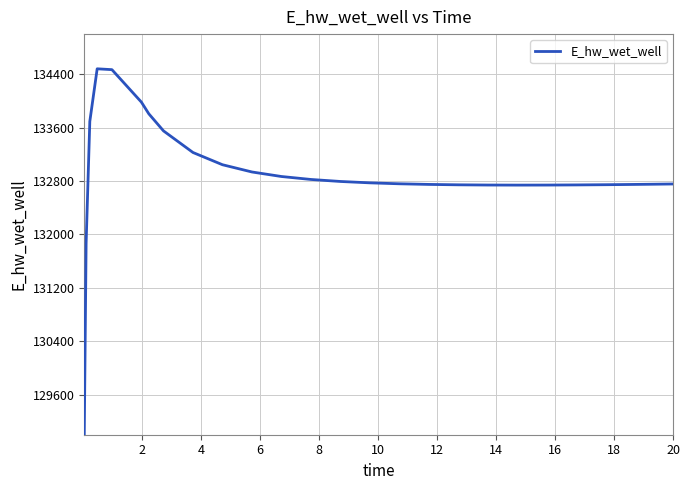

What is the maximum value shown in the chart?

134480.4